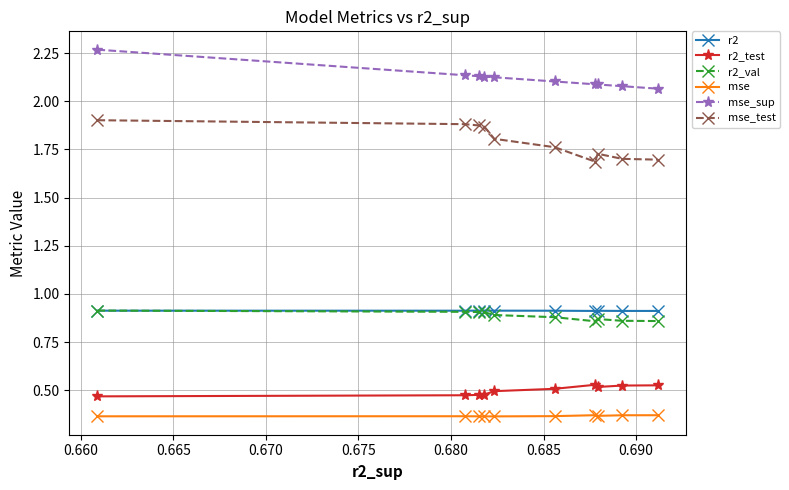

True or false: mse has more than 0 points higher than both neighbors.

True